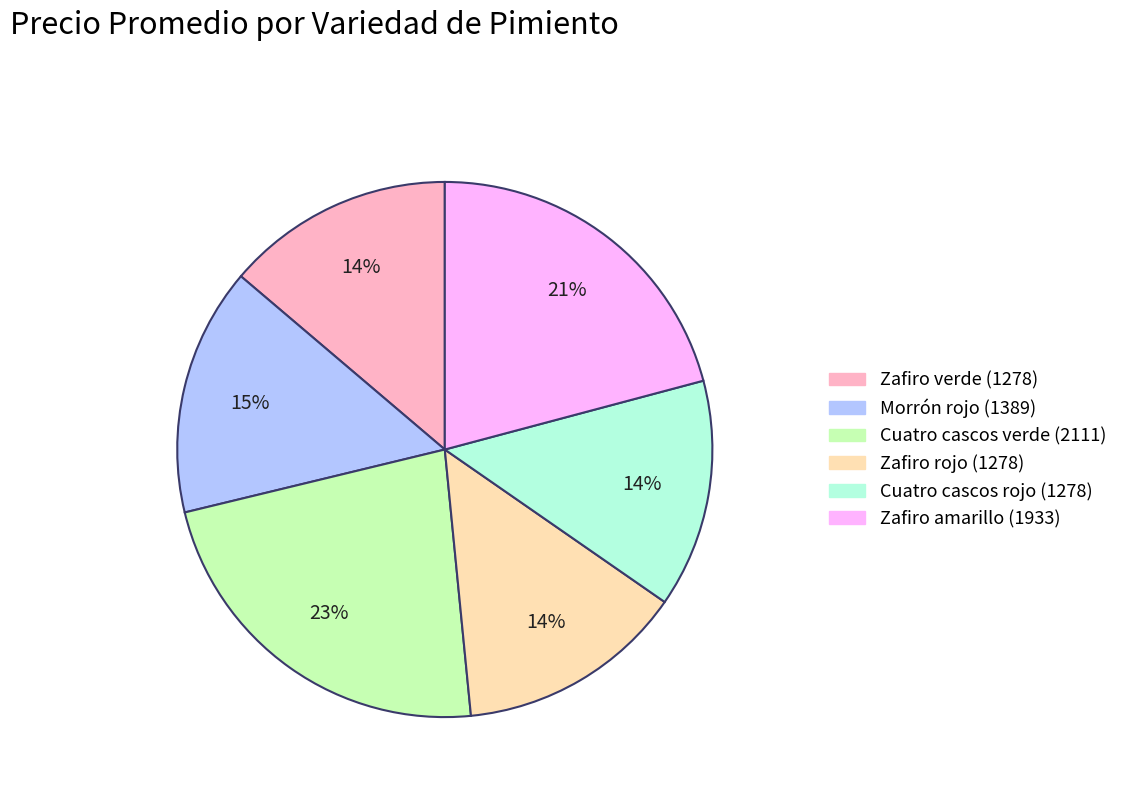

Which category has the biggest portion of the pie?

Cuatro cascos verde